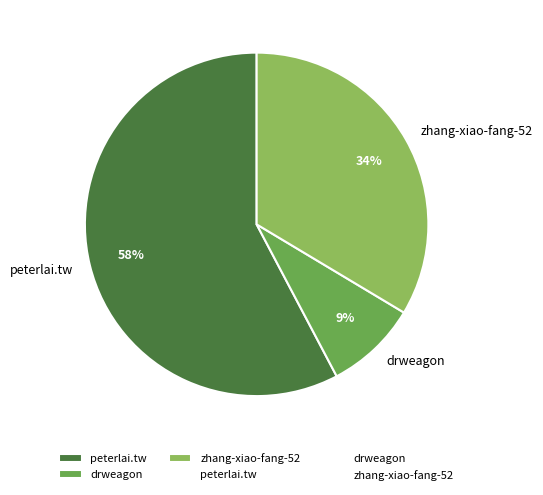

What is the smallest slice in the pie chart?

drweagon